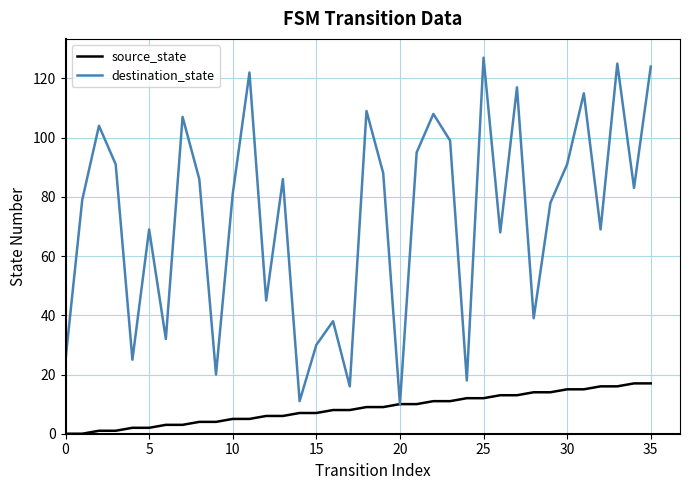

Which series has the largest total across all categories?

destination_state